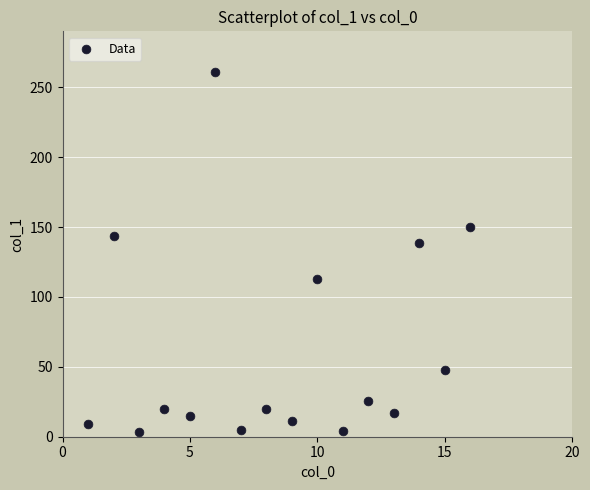

What Y value in the scatter plot is closest to 132?

138.7